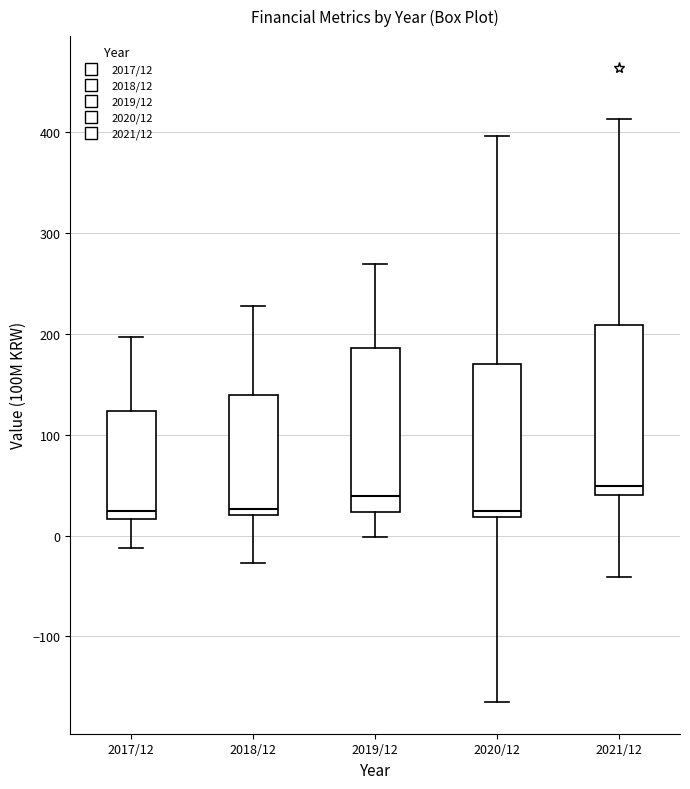

Which box has the highest median line?

2021/12